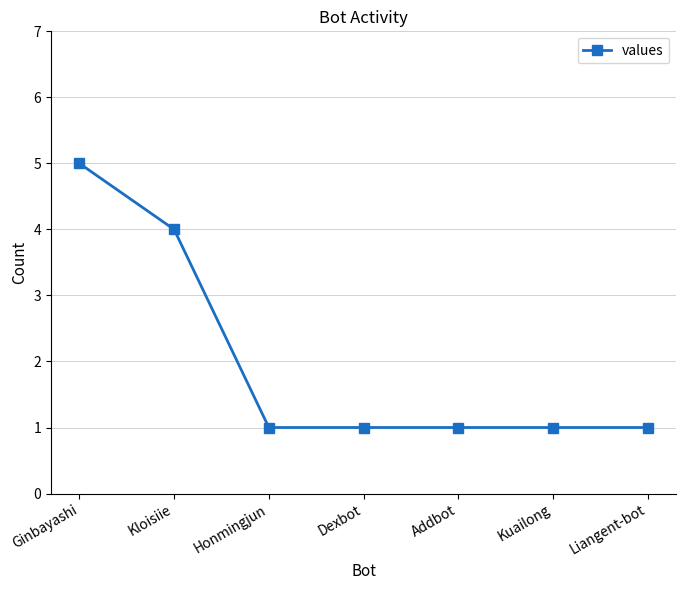

True or false: the data shows 1 at Dexbot.

True